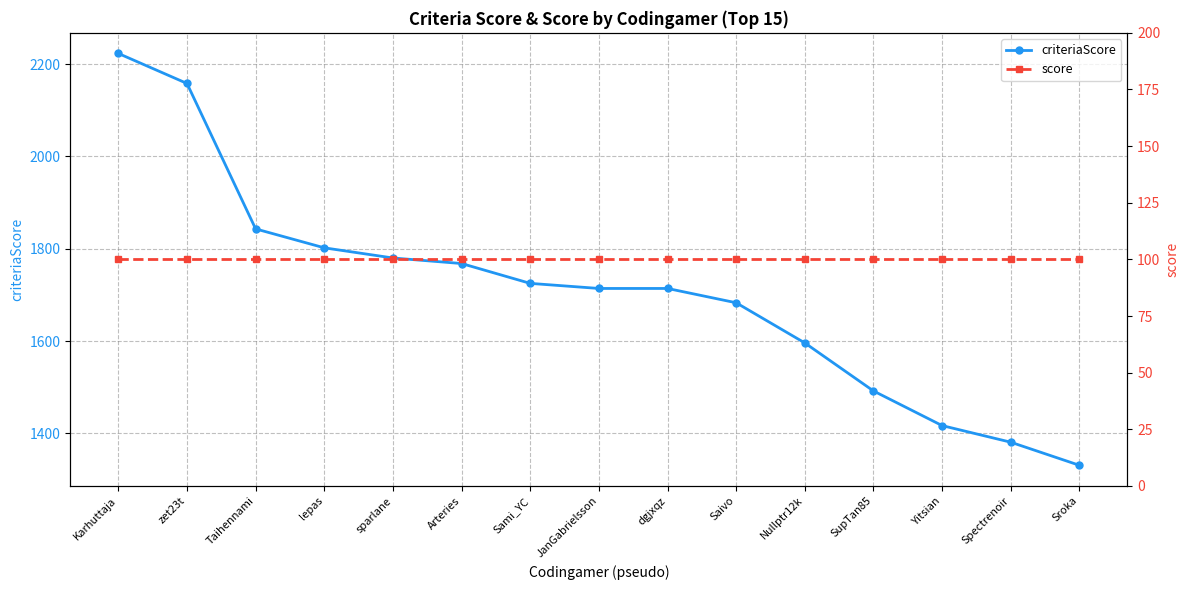

Reading right to left, extract all data points from this chart.

criteriaScore: Sroka=1331	Spectrenoir=1381	Yitsian=1417	SupTan85=1492	Nullptr12k=1596	Saivo=1683	dgjxqz=1714	JanGabrielsson=1714	Sami_YC=1725	Arteries=1768	sparlane=1780	lepas=1802	Taihennami=1843	zet23t=2158	Karhuttaja=2223
score: Sroka=100	Spectrenoir=100	Yitsian=100	SupTan85=100	Nullptr12k=100	Saivo=100	dgjxqz=100	JanGabrielsson=100	Sami_YC=100	Arteries=100	sparlane=100	lepas=100	Taihennami=100	zet23t=100	Karhuttaja=100